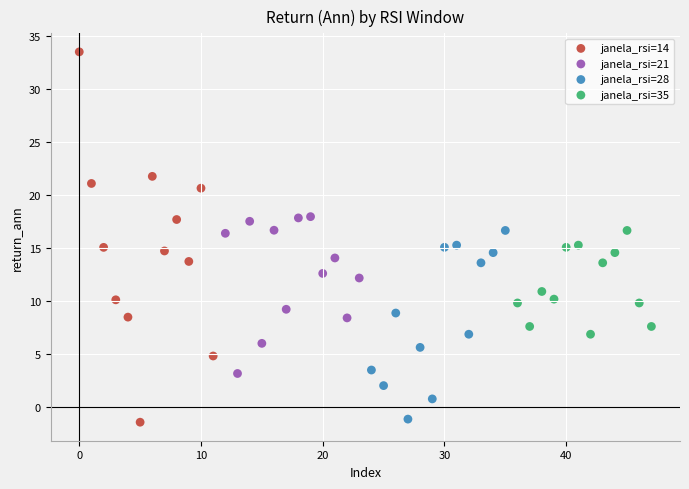

Which series has the widest spread of Y values?

janela_rsi=14